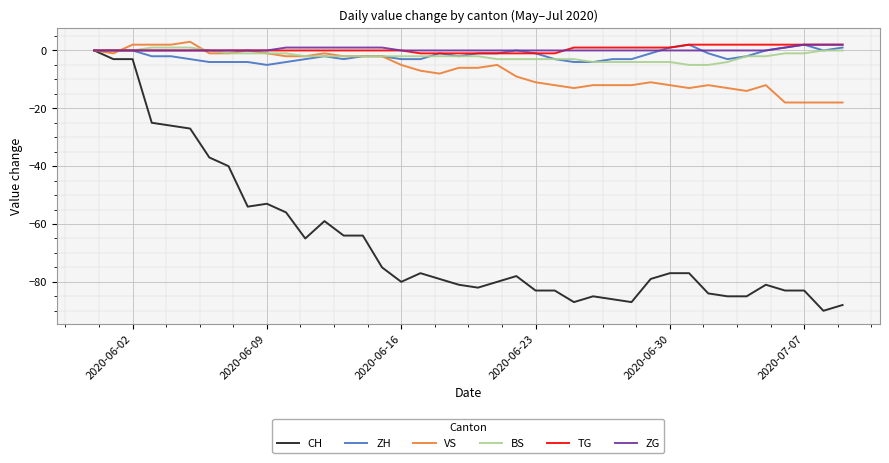

What is the greatest value displayed?

3